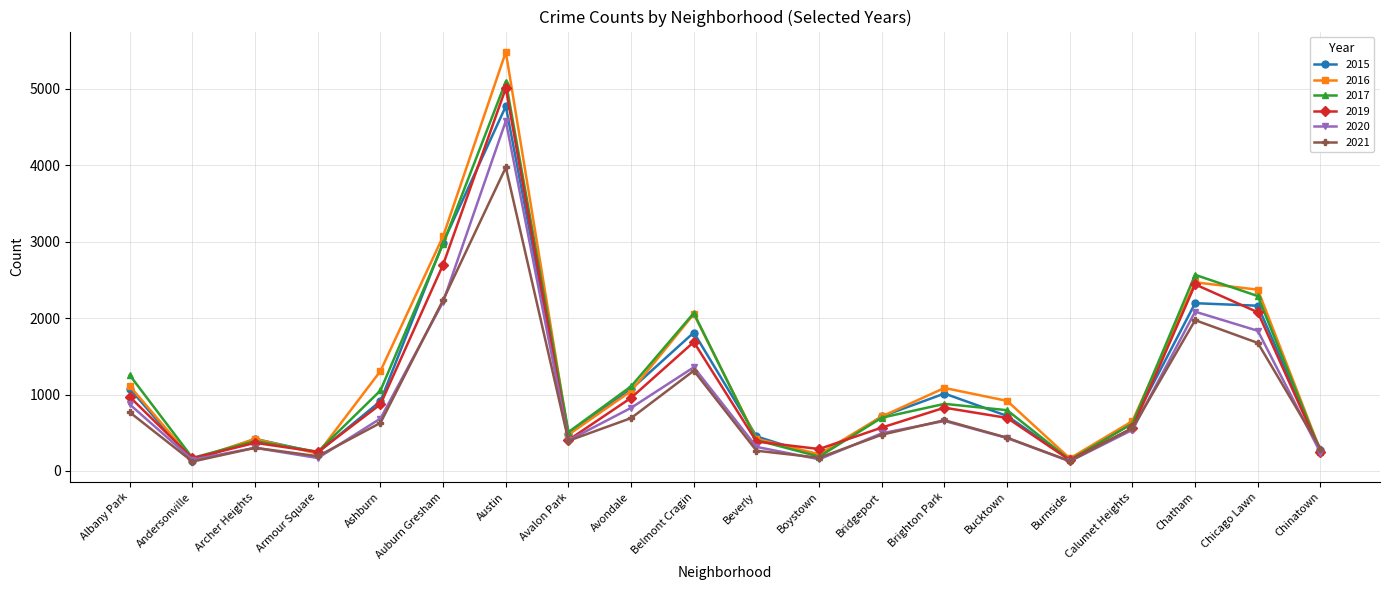

What is the difference between the 2019 values at Boystown and Avondale?

670